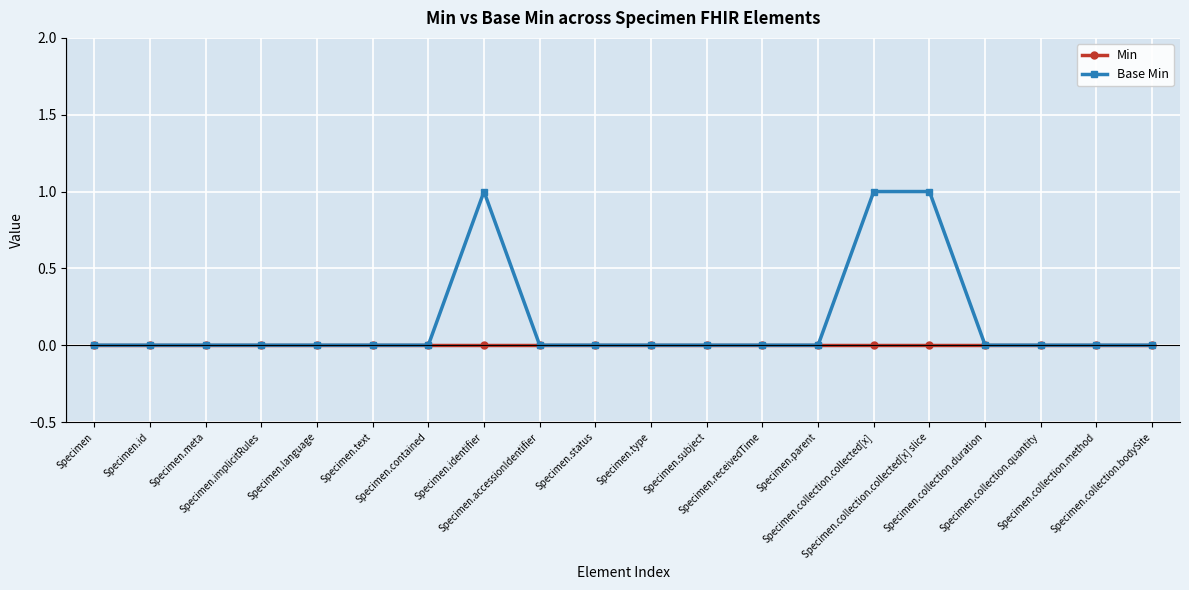

What are all the series names shown in the legend?

Min, Base Min